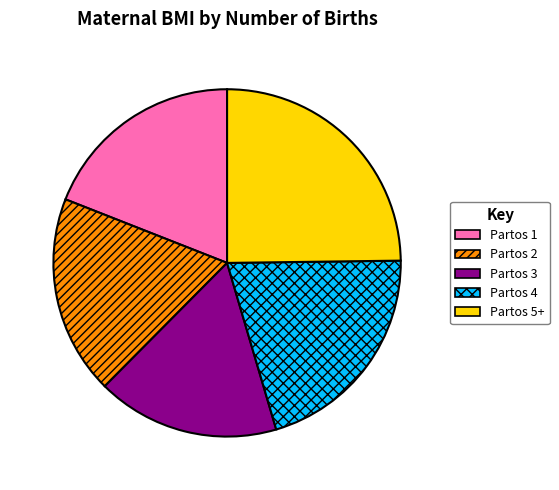

What is the ratio of the value at Partos 2 to the value at Partos 5+?

0.7